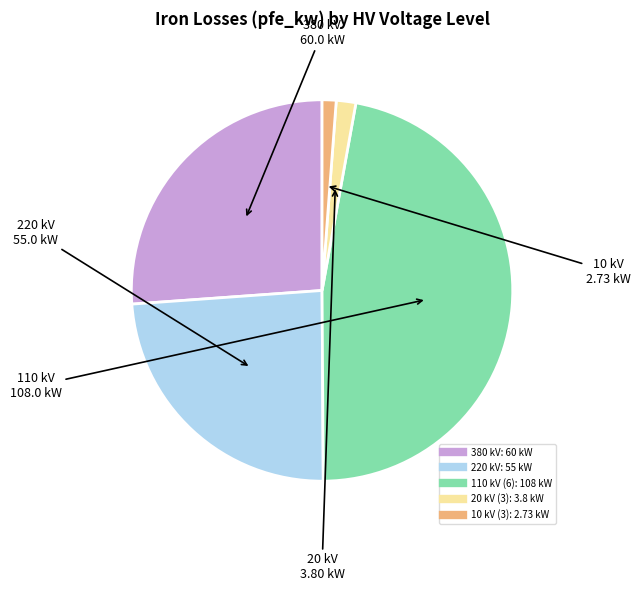

Is there a majority slice in this chart?

No